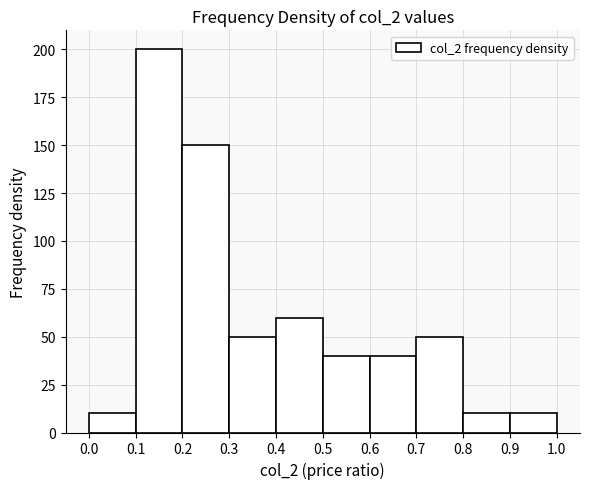

How tall is the bar that spans 0.2 to 0.3 on the x-axis? The values are not printed on the chart, so give them approximately, as read against the axis.

150